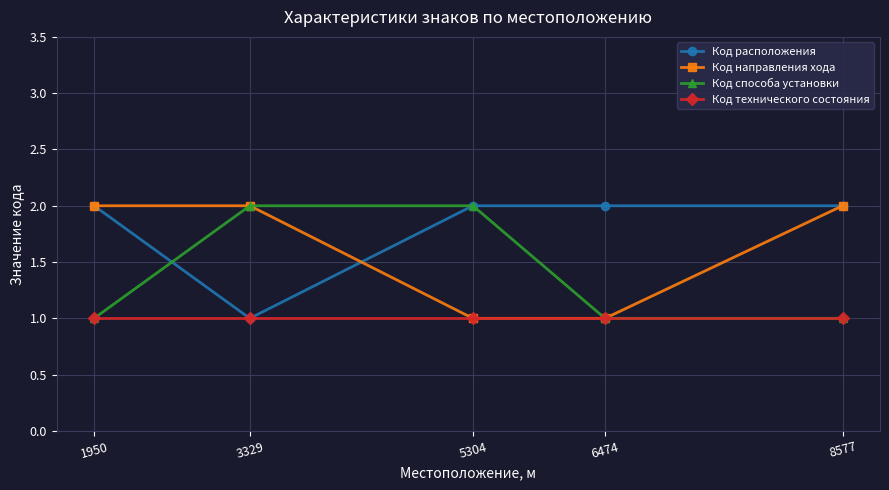

Is this an area chart (filled region under the line)?

No